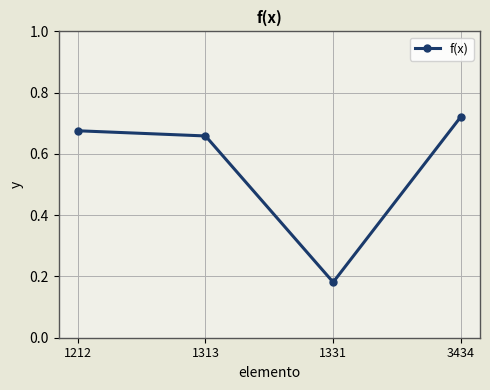

Where is the first local minimum?

1331